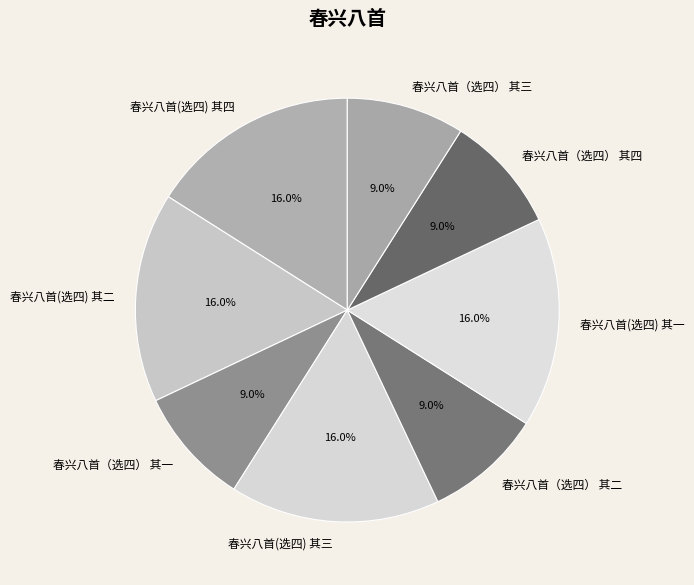

Do 春兴八首（选四） 其三 and 春兴八首(选四) 其四 together represent more than half of the pie?

No